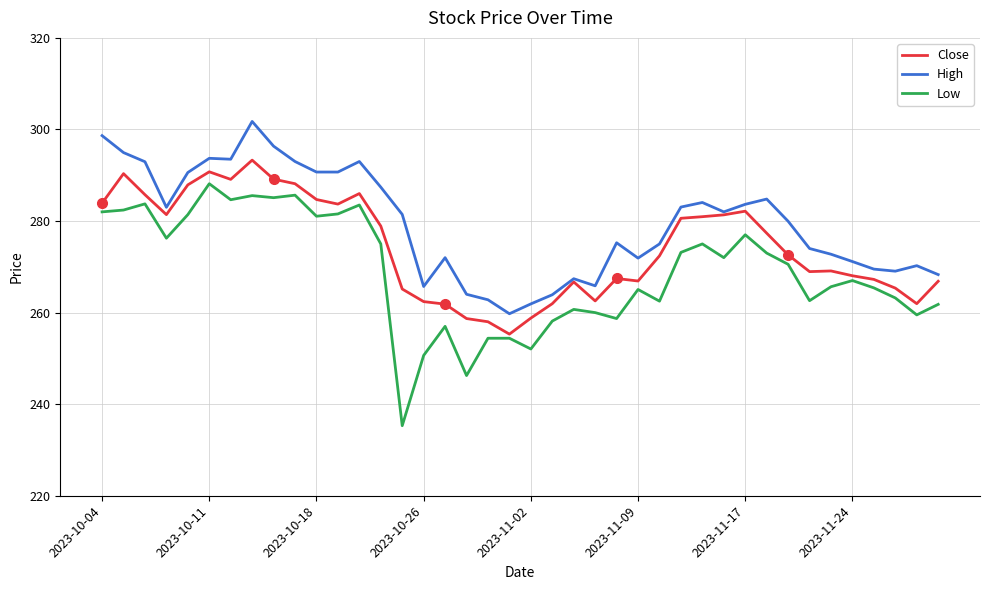

Which series has the largest total across all categories?

High